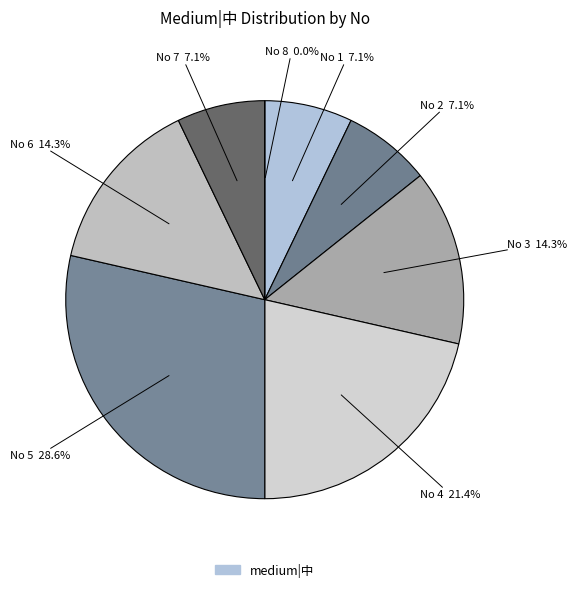

Is it true that 8 is 1% of the pie?

False